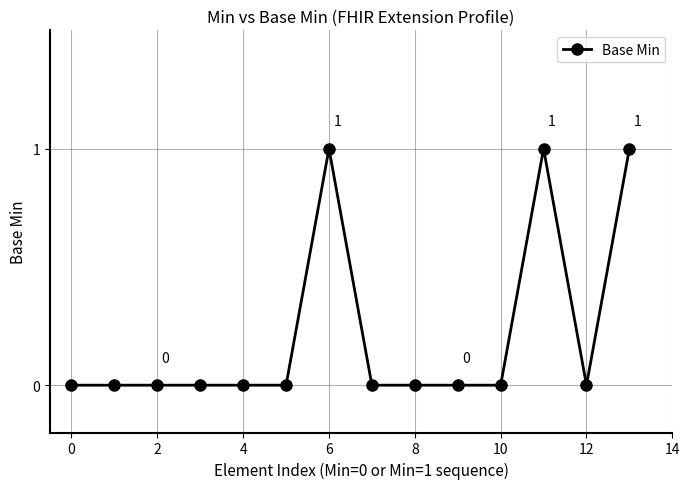

Count the number of categories in the chart.

14